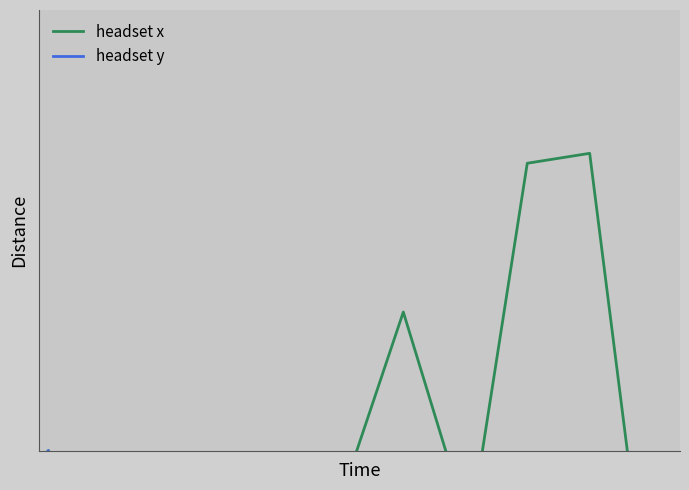

In headset x, how many points are higher than both neighbors (excluding endpoints)?

2